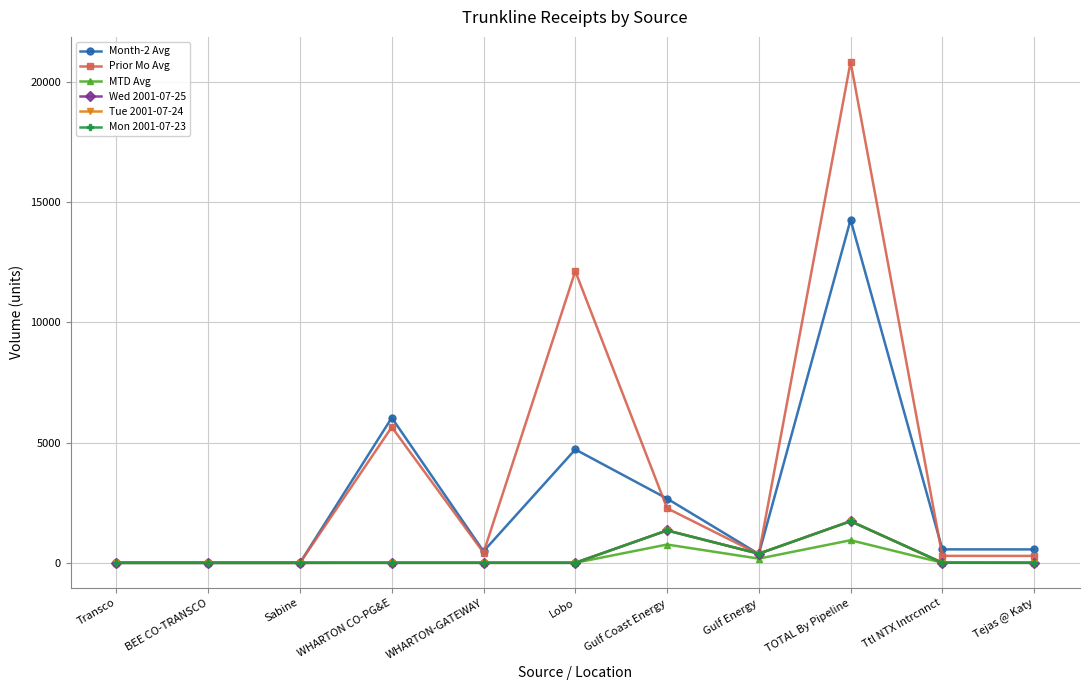

At which label does Wed 2001-07-25 reach its minimum?

Transco